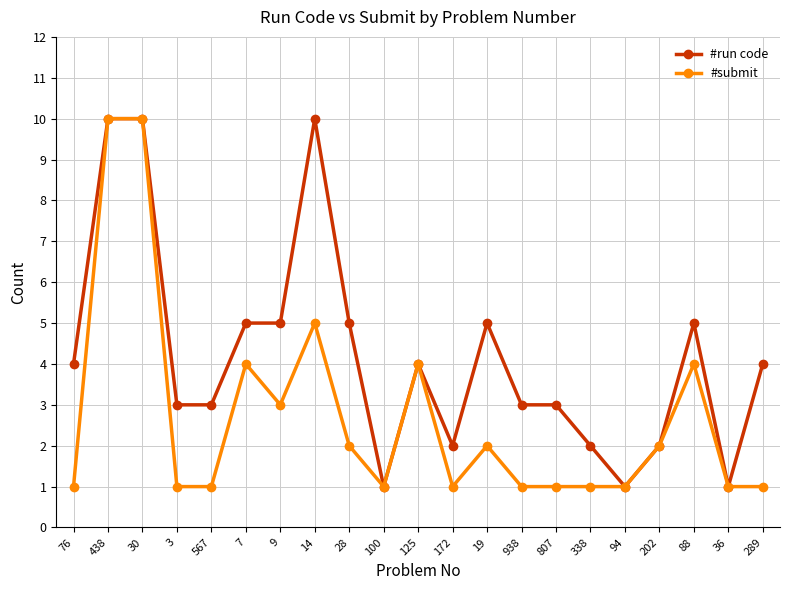

Which series has the largest total across all categories?

#run code